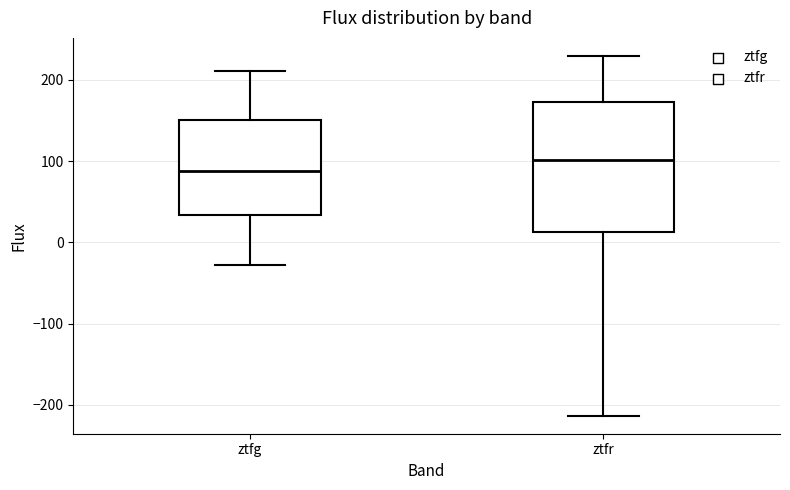

Where is the lower edge of the box for ztfg on the y-axis? The values are not printed on the chart, so give them approximately, as read against the axis.

30